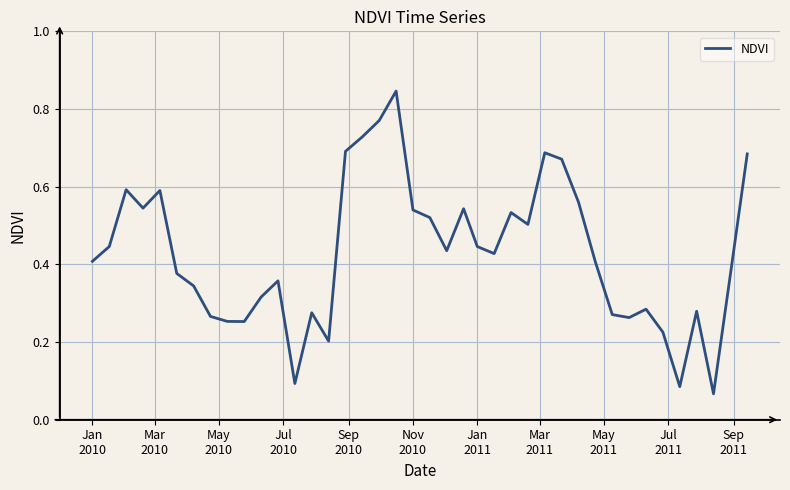

What is the greatest value displayed?

0.8